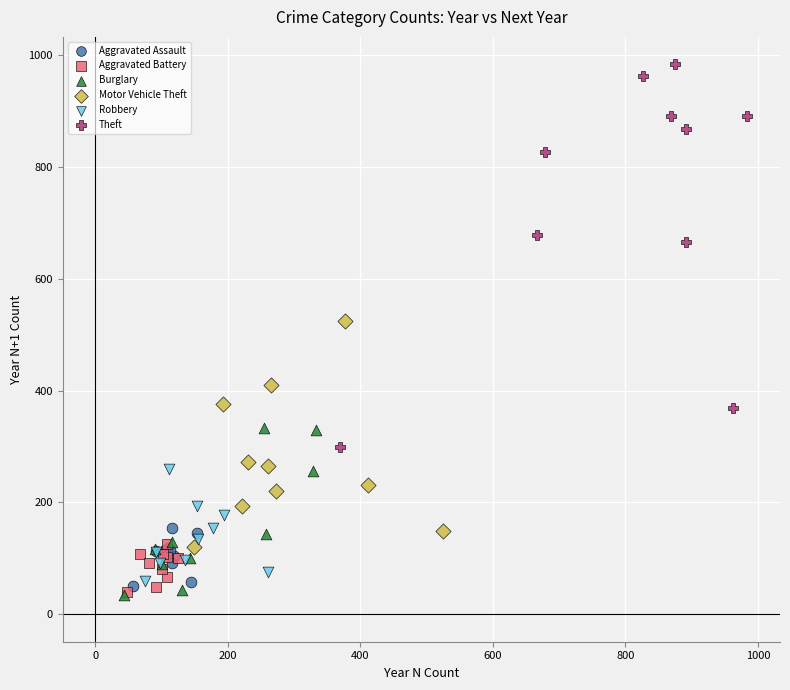

Which series has the widest spread of Y values?

Theft